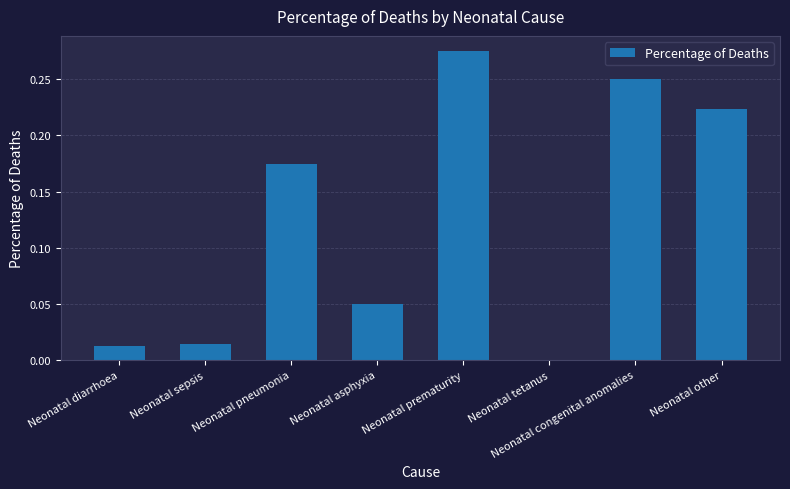

At which category does the chart reach its peak across all series?

Neonatal prematurity